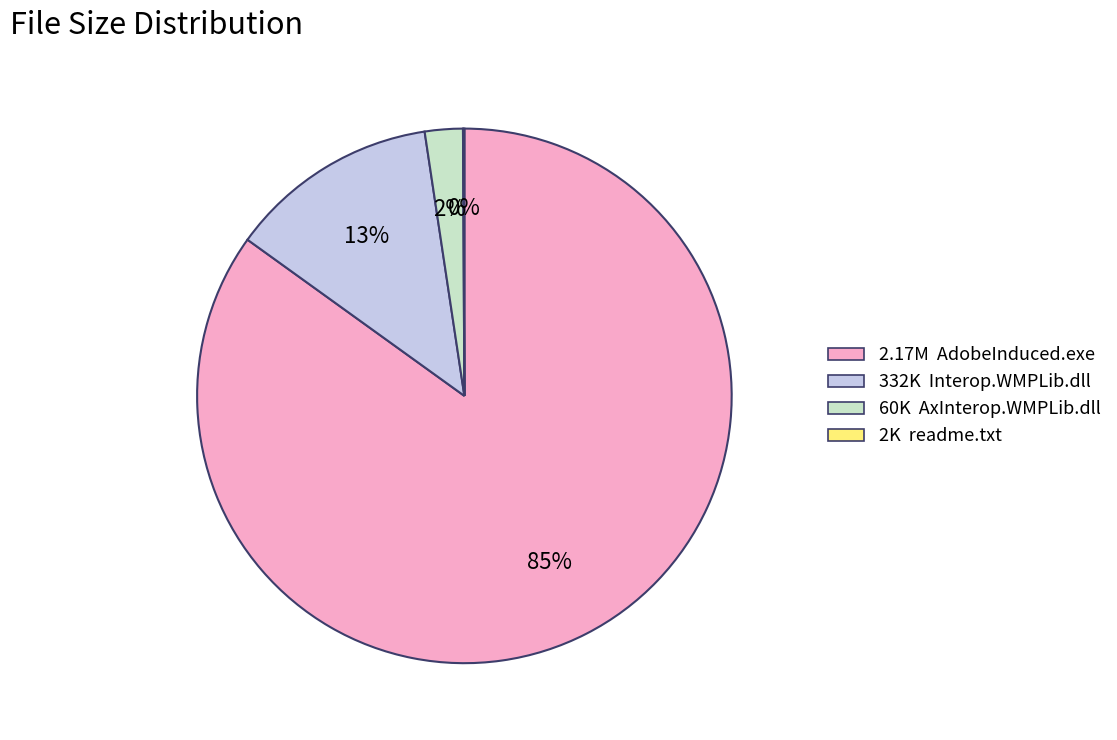

To the nearest percent, what is the difference between the largest and smallest slice percentages?

85%